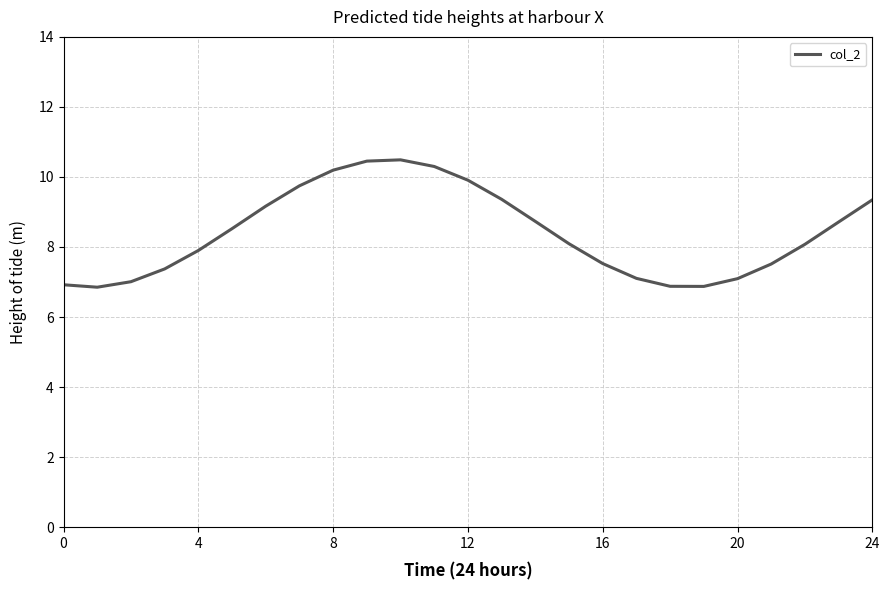

What is the difference between the maximum and minimum values?

3.6